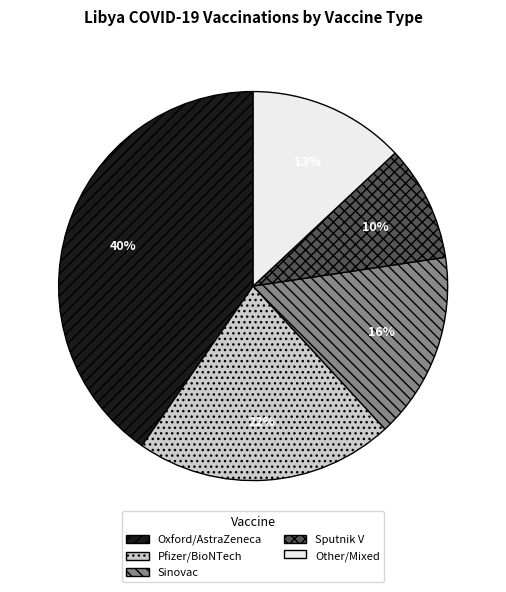

To the nearest percent, what is the average slice percentage?

20%